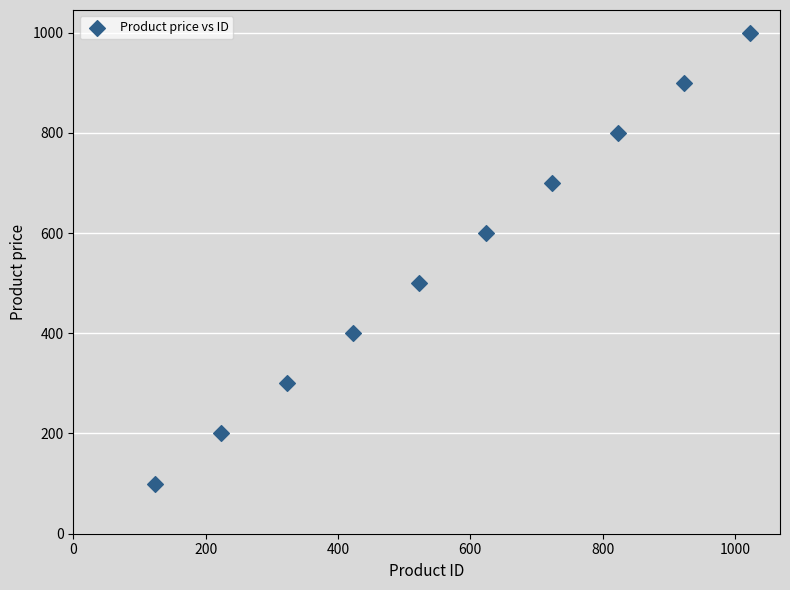

What is the range of Y values (max minus min)?

900